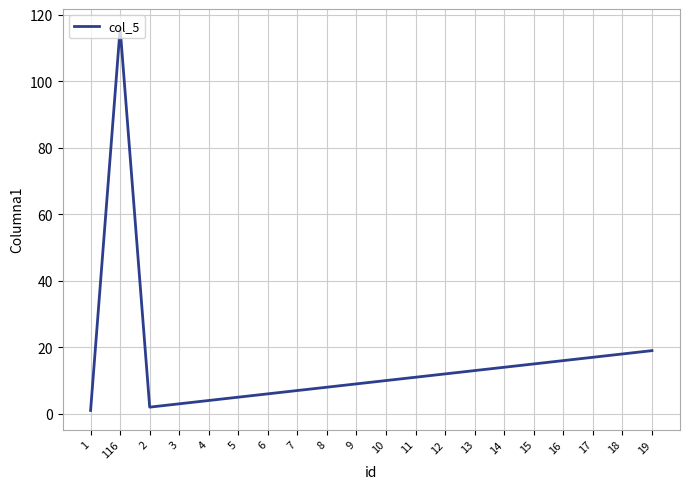

Which label corresponds to the largest value in the chart?

116